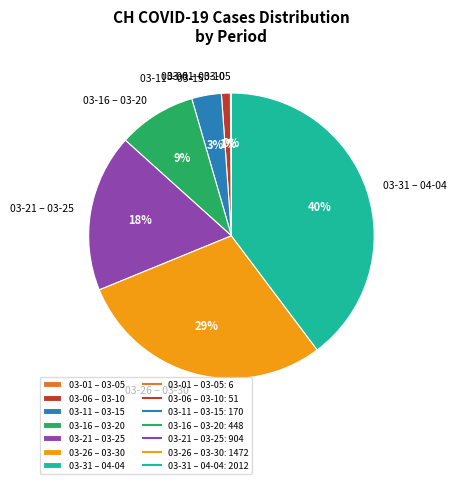

Is there a majority slice in this chart?

No